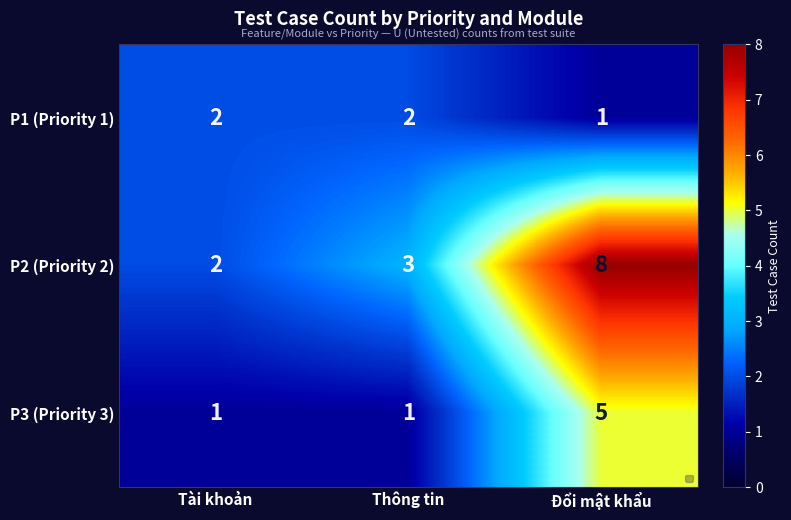

Read the P2 (Priority 2) value at Tài khoản.

2